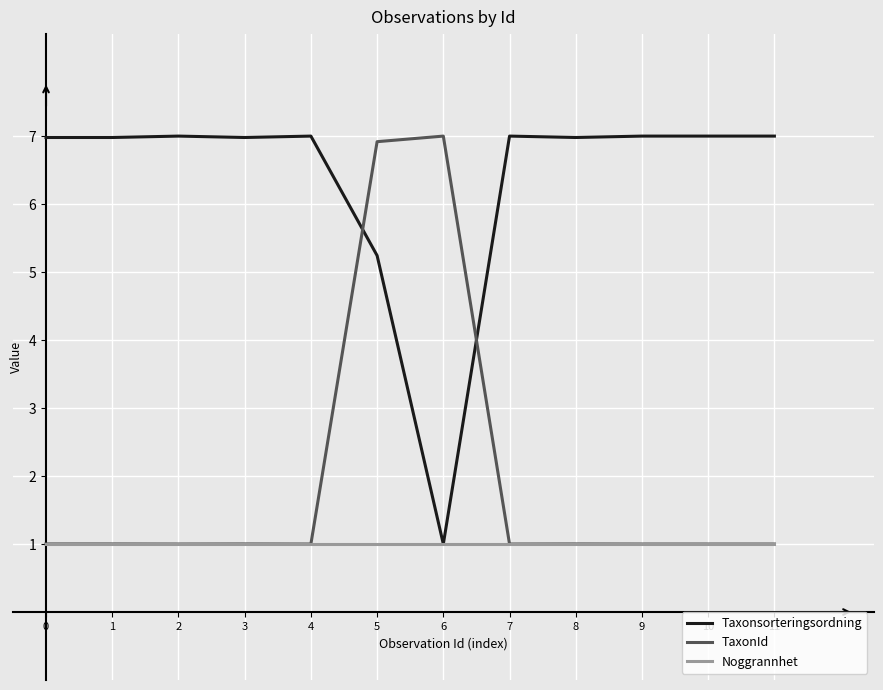

The value of Taxonsorteringsordning at 9 is 7.0. True or false?

True